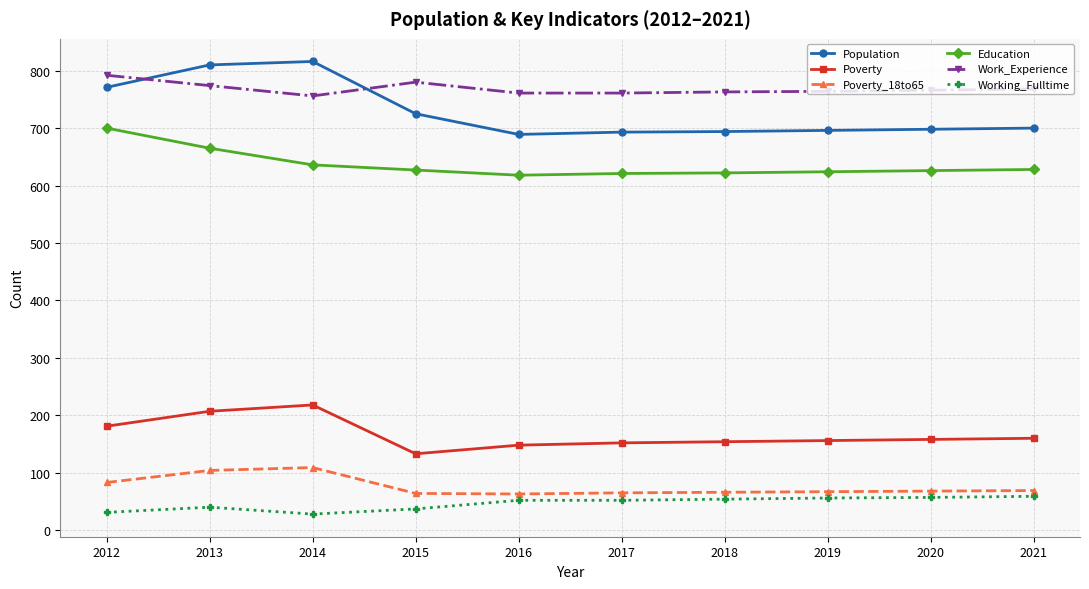

What is the value of the Poverty_18to65 point at the 7th from the left?

66